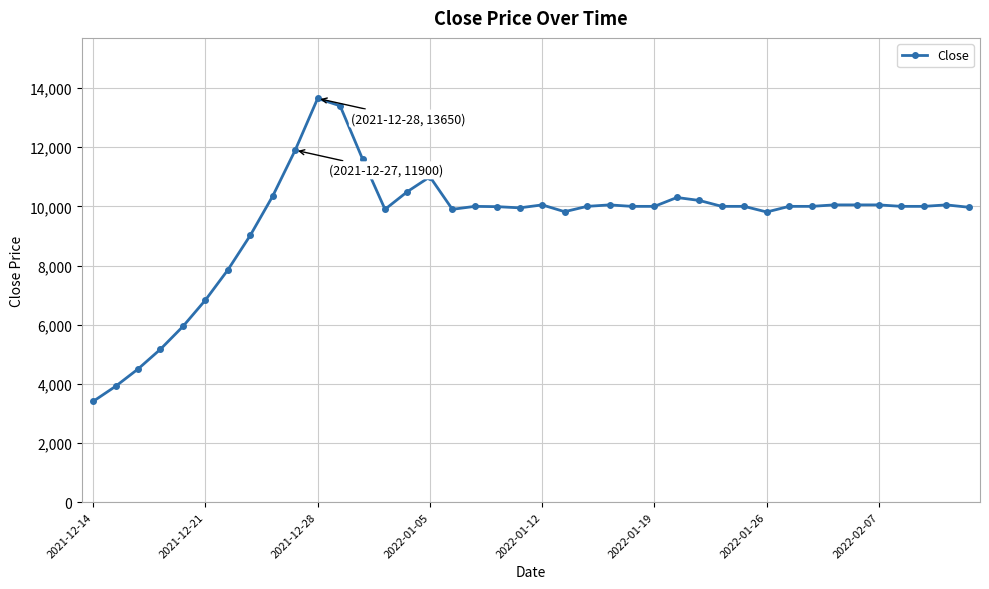

How many data points are less than 10000?

15